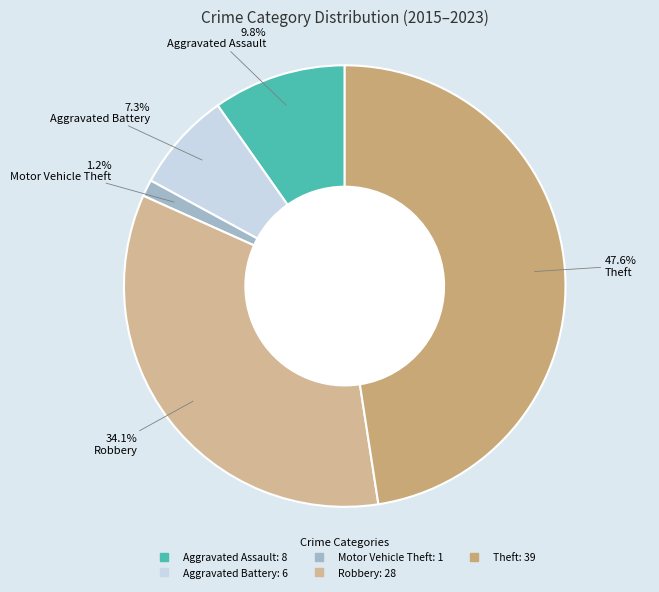

Combined, do Aggravated Battery and Theft account for over 50%?

Yes